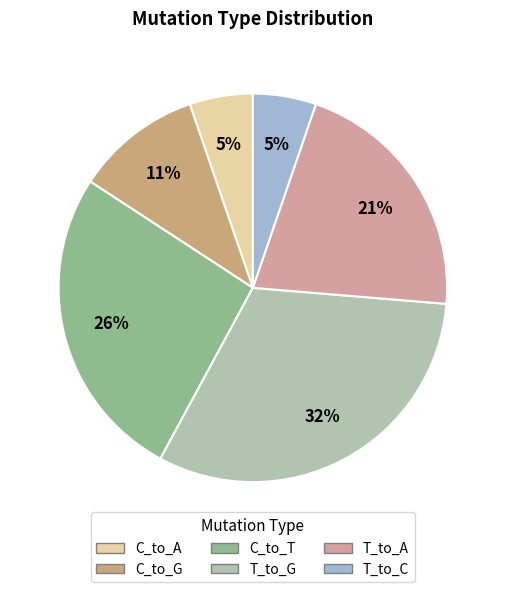

What is the ratio of the value at C_to_T to the value at T_to_G?

0.8